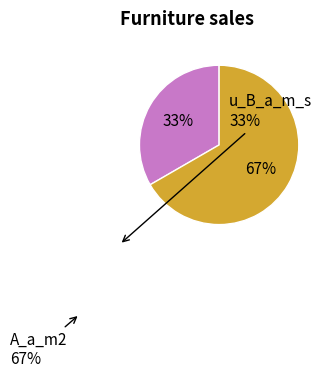

The u_B_a_m_s slice represents 28% of the pie. True or false?

False